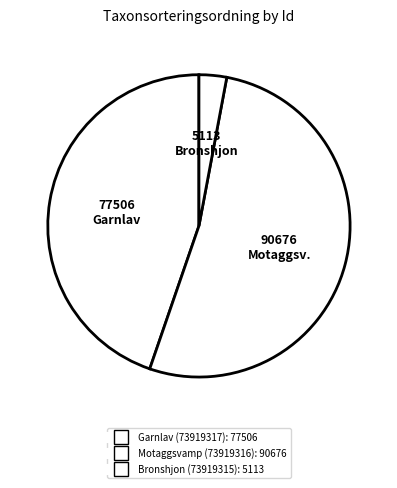

Which category has the biggest portion of the pie?

Motaggsvamp (73919316)